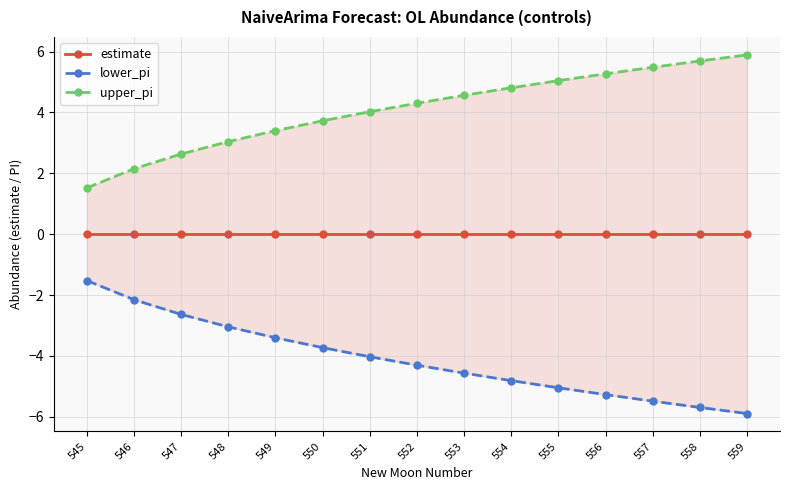

The value of upper_pi at 549 is 3.4. True or false?

True